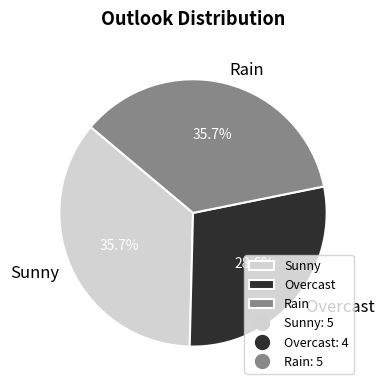

To the nearest percent, what percentage of the pie is Overcast?

29%